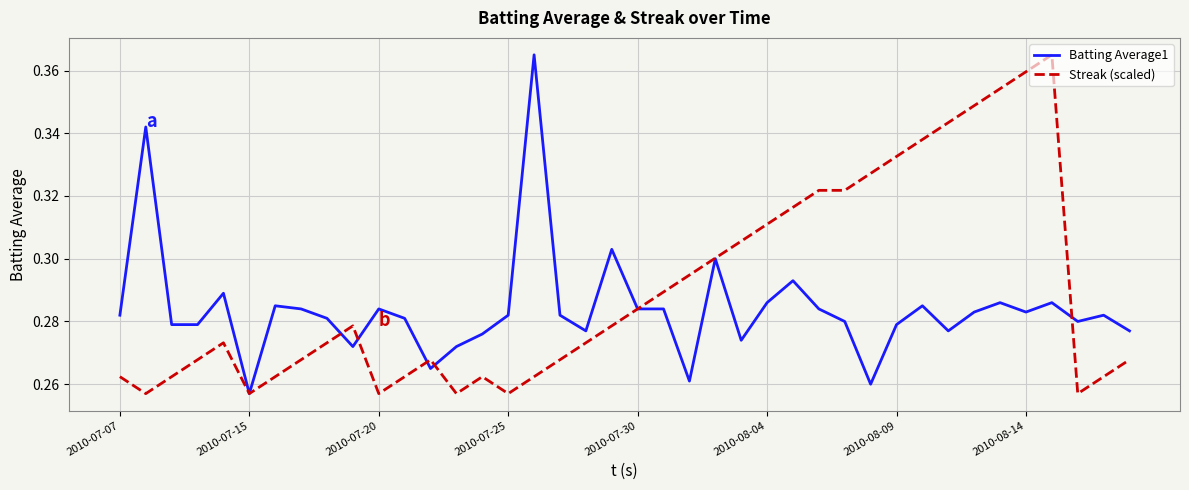

List the series in order of their overall mean, highest first.

Streak (scaled), Batting Average1